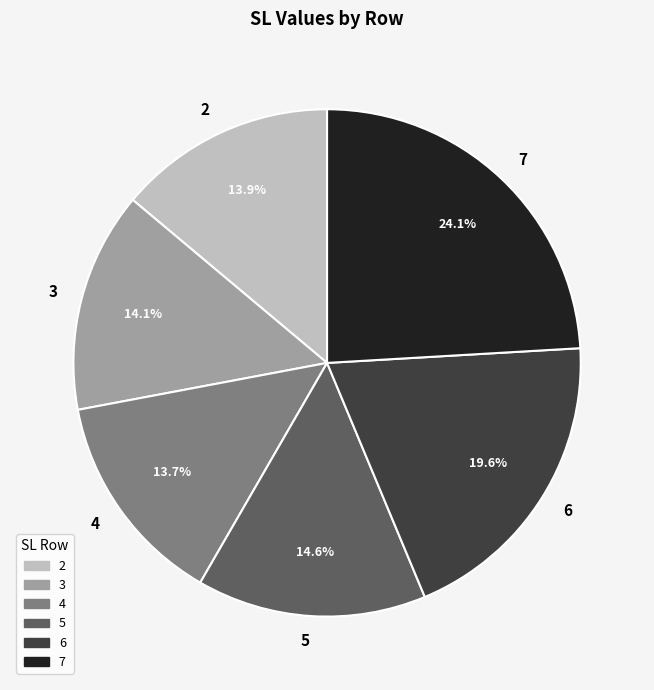

Does 5 represent more than half of the total?

No